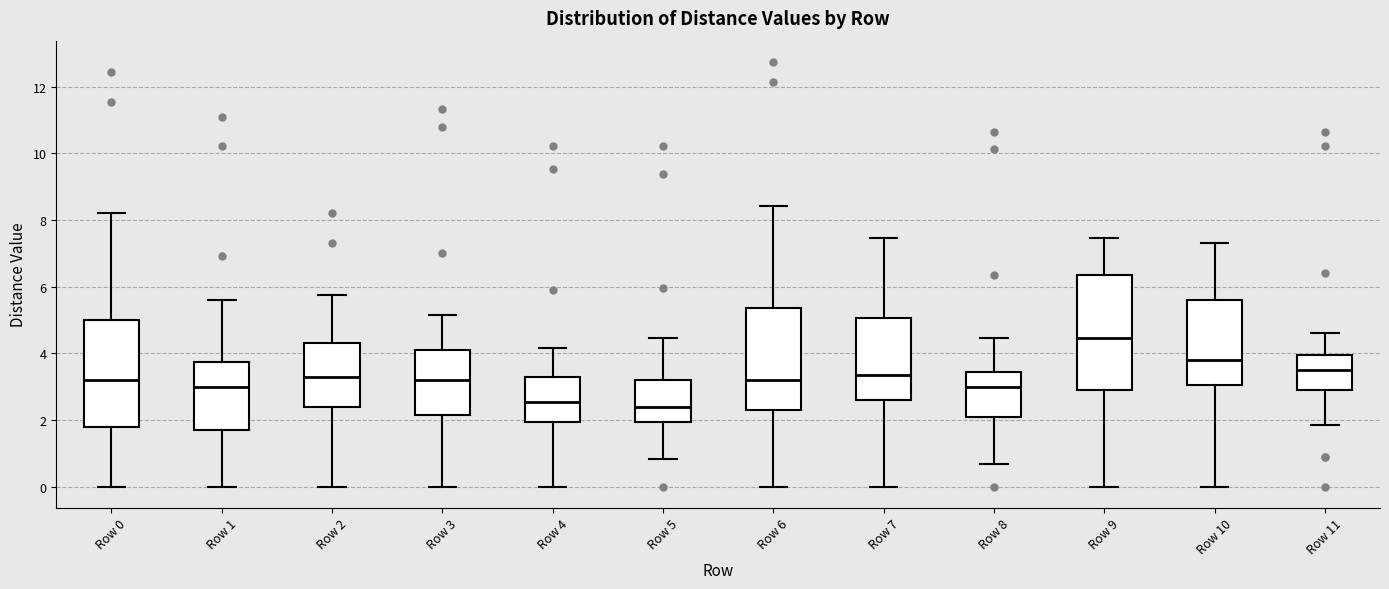

Reading left to right, read every box against the y-axis: the position of its median line, the range the box covers, and the ends of its whiskers. The values are not printed on the chart, so give them approximately, as read against the axis.

Row 0: median 3.2, box 1.8 to 5.0, whiskers 0.0 to 8.2
Row 1: median 3.0, box 1.8 to 3.8, whiskers 0.0 to 5.6
Row 2: median 3.2, box 2.4 to 4.4, whiskers 0.0 to 5.8
Row 3: median 3.2, box 2.2 to 4.2, whiskers 0.0 to 5.2
Row 4: median 2.6, box 2.0 to 3.2, whiskers 0.0 to 4.2
Row 5: median 2.4, box 2.0 to 3.2, whiskers 0.8 to 4.4
Row 6: median 3.2, box 2.4 to 5.4, whiskers 0.0 to 8.4
Row 7: median 3.4, box 2.6 to 5.0, whiskers 0.0 to 7.4
Row 8: median 3.0, box 2.0 to 3.4, whiskers 0.6 to 4.4
Row 9: median 4.4, box 3.0 to 6.4, whiskers 0.0 to 7.4
Row 10: median 3.8, box 3.0 to 5.6, whiskers 0.0 to 7.4
Row 11: median 3.6, box 3.0 to 4.0, whiskers 1.8 to 4.6